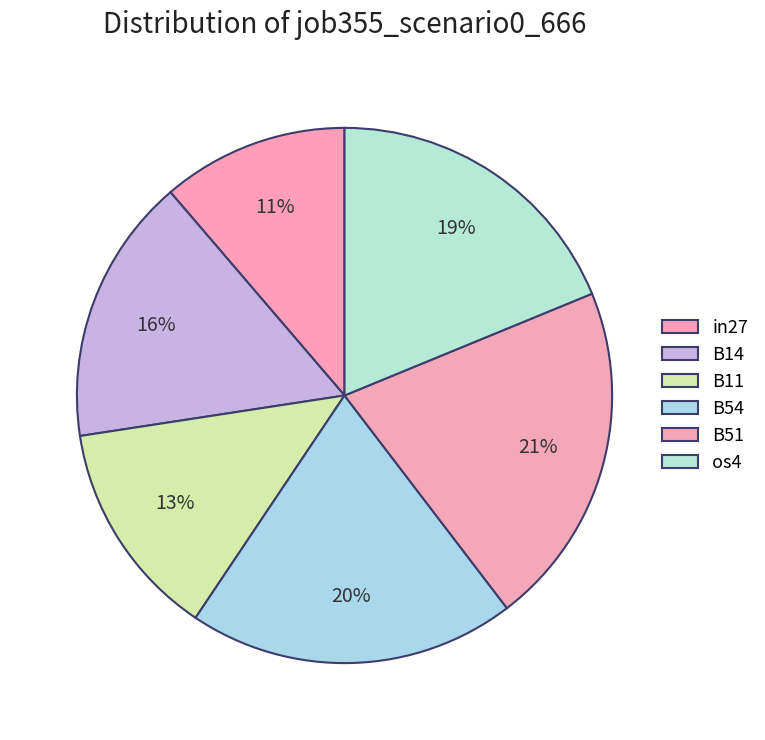

How many segments does this pie chart have?

6